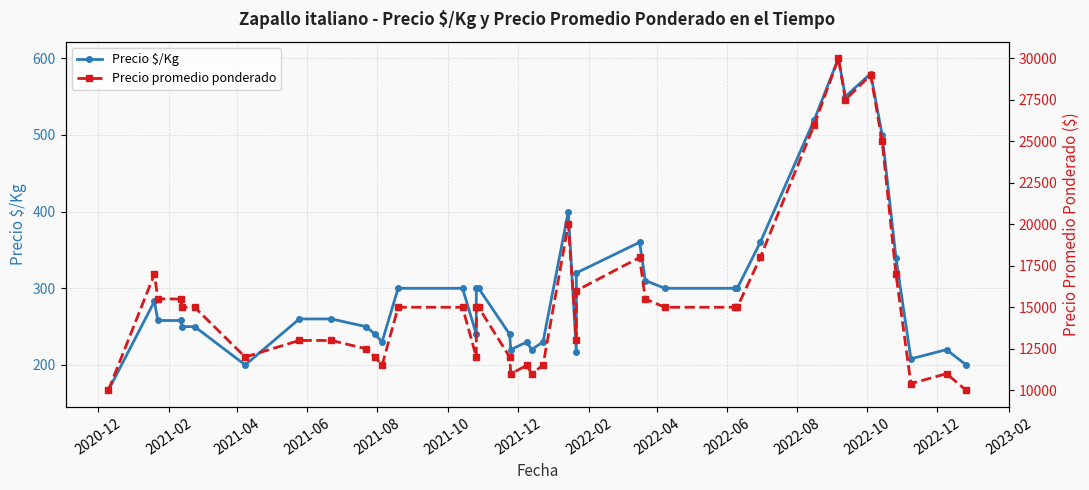

True or false: Precio promedio ponderado has more than 2 points higher than both neighbors.

True